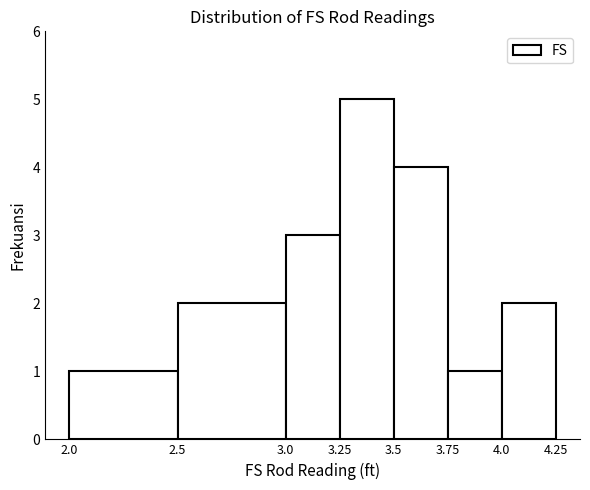

Reading left to right, transcribe this chart: for each bar, give the range it covers on the x-axis and its height. The values are not printed on the chart, so give them approximately, as read against the axis.

2.0 to 2.5: 1
2.5 to 3.0: 2
3.0 to 3.25: 3
3.25 to 3.5: 5
3.5 to 3.75: 4
3.75 to 4.0: 1
4.0 to 4.25: 2